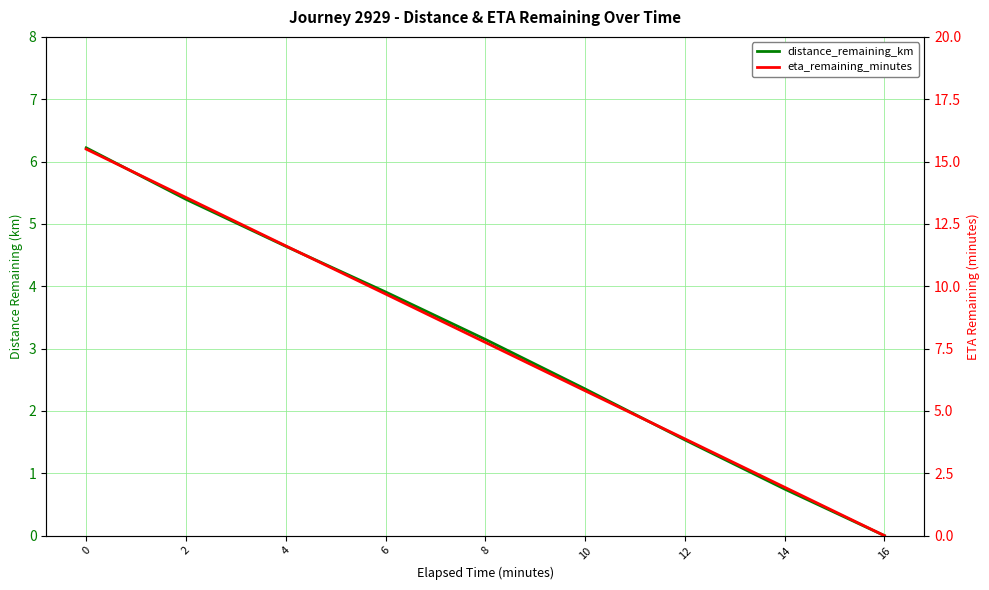

The value of eta_remaining_minutes at 14 is 1.9. True or false?

True